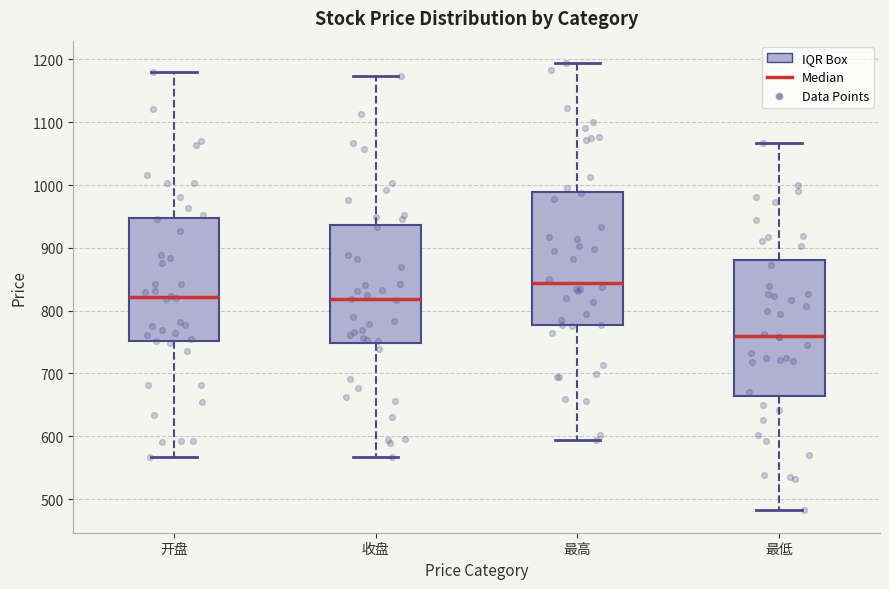

Reading left to right, transcribe this box plot: for each box, give where its median line is, the range the box spans, and where its two whiskers end, as read against the y-axis. The values are not printed on the chart, so give them approximately, as read against the axis.

开盘: median 820, box 750 to 950, whiskers 570 to 1180
收盘: median 820, box 750 to 940, whiskers 570 to 1170
最高: median 840, box 780 to 990, whiskers 590 to 1190
最低: median 760, box 660 to 880, whiskers 480 to 1070